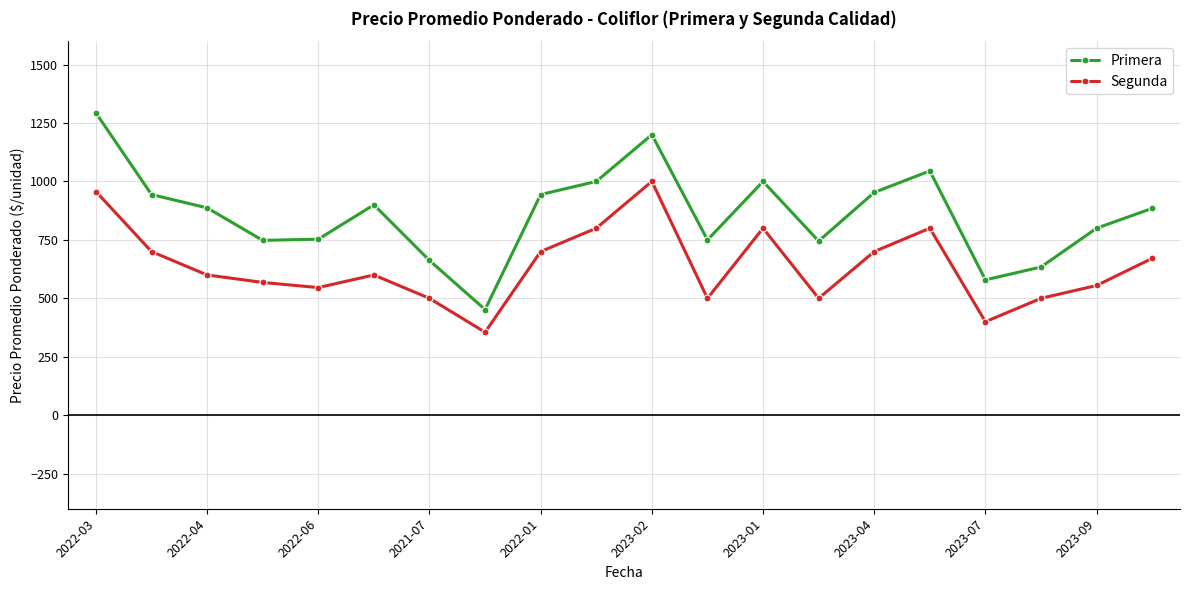

Which series has the widest spread of values?

Primera